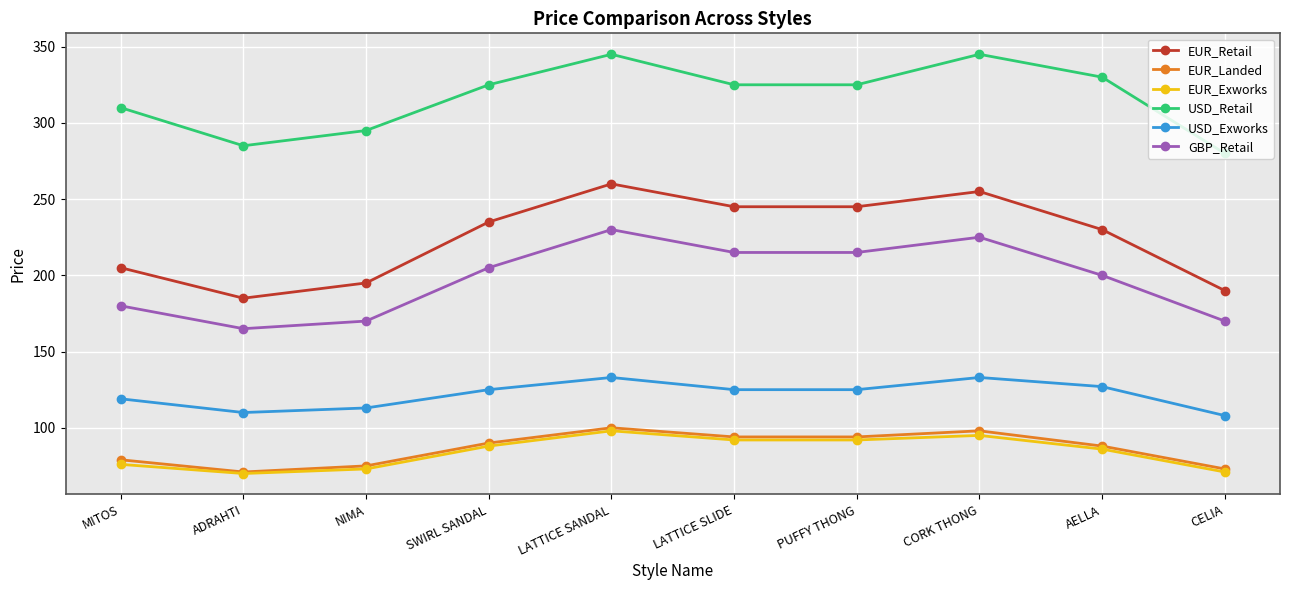

True or false: USD_Exworks and EUR_Exworks cross at least once.

False